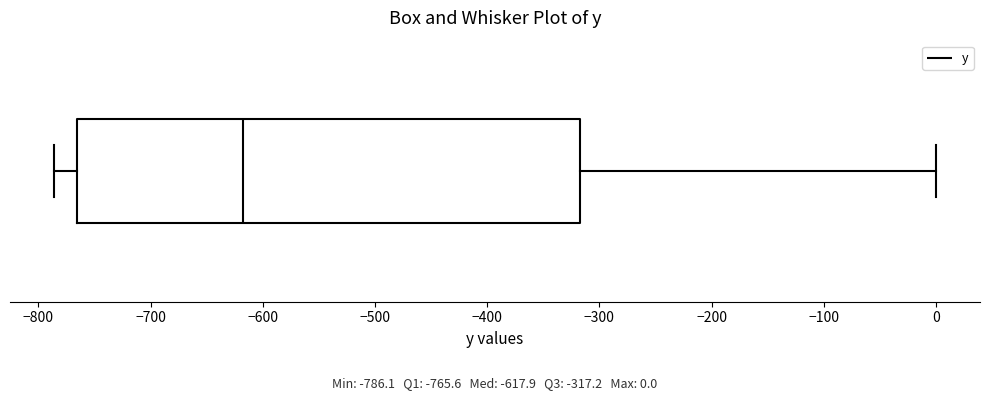

Read this box plot against the x-axis: the position of the median line, the range covered by the box, and the ends of both whiskers. The values are not printed on the chart, so give them approximately, as read against the axis.

median -620, box -770 to -320, whiskers -790 to 0